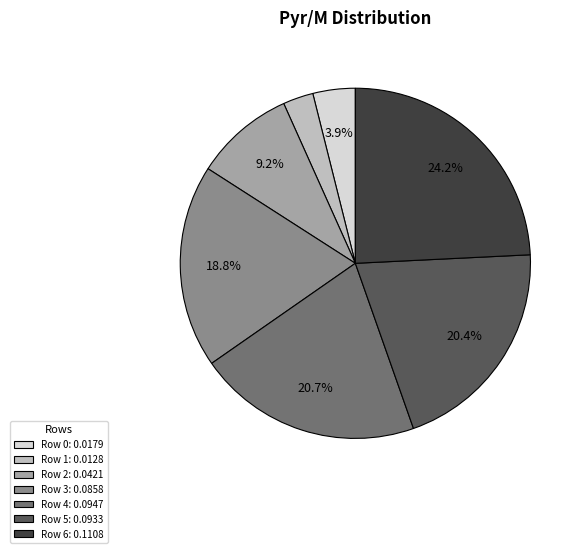

Is the sum of Row 4 and Row 0 greater than half?

No